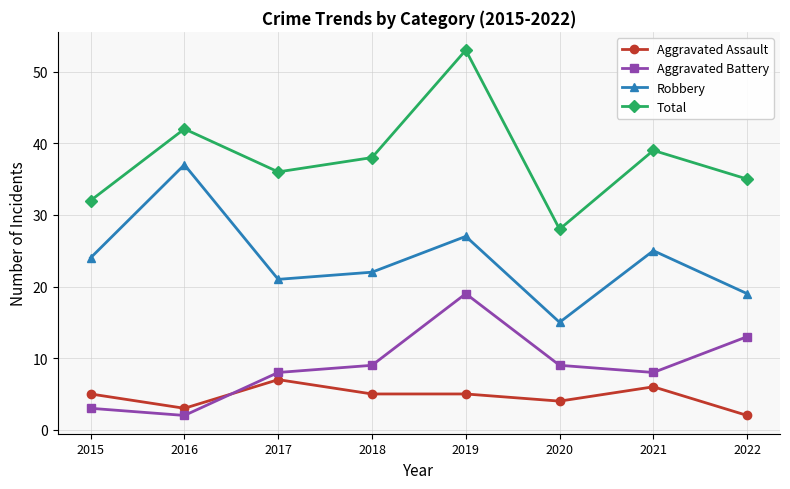

In Total, how many points are higher than both neighbors (excluding endpoints)?

3